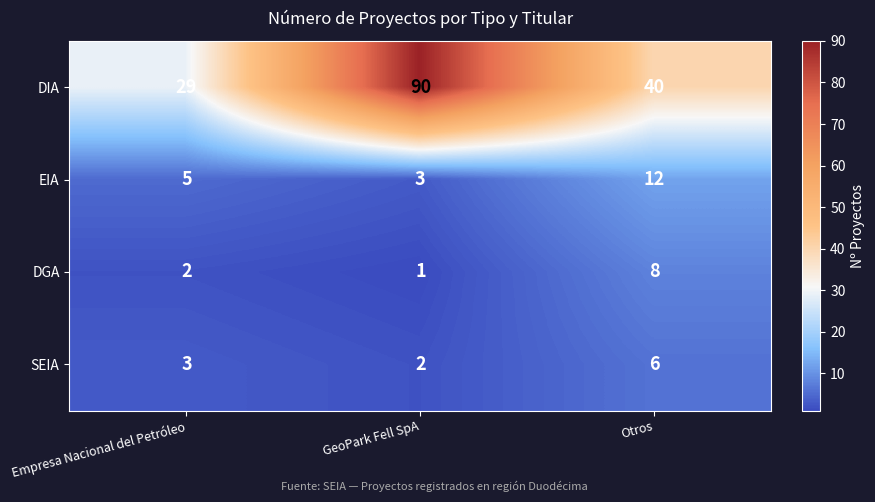

Rank the series by their maximum value, from lowest to highest.

SEIA, DGA, EIA, DIA